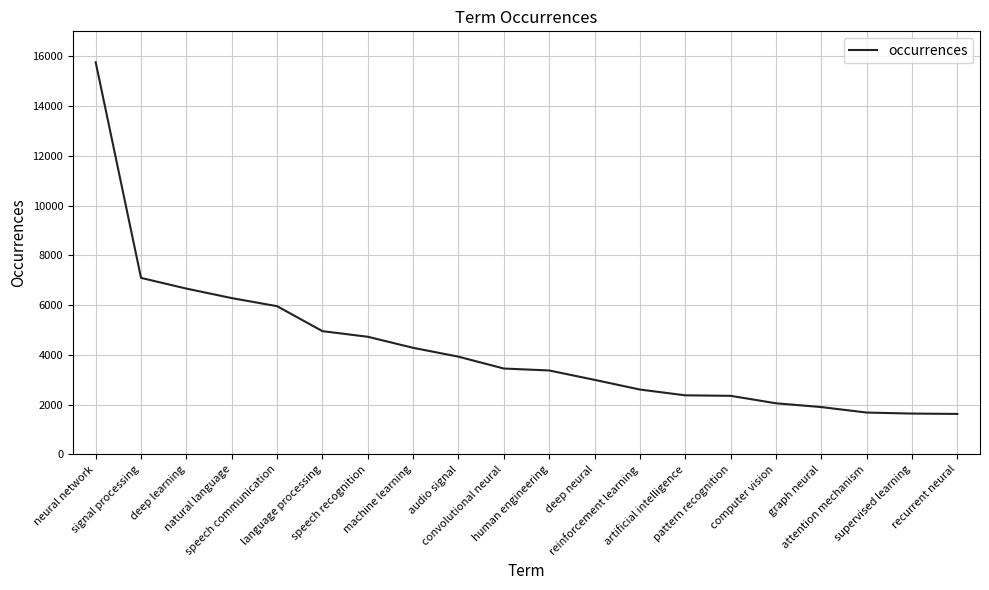

What is the greatest value displayed?

15755